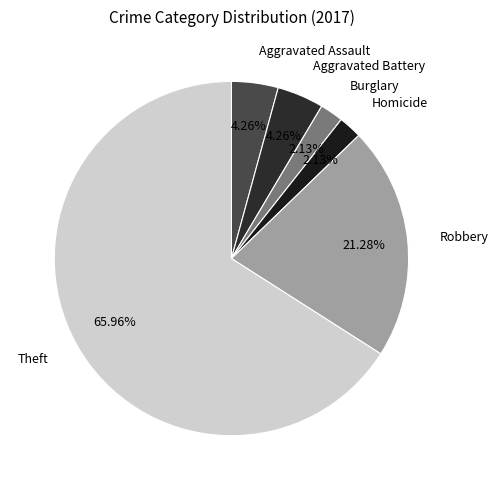

What is the largest slice in the pie chart?

Theft